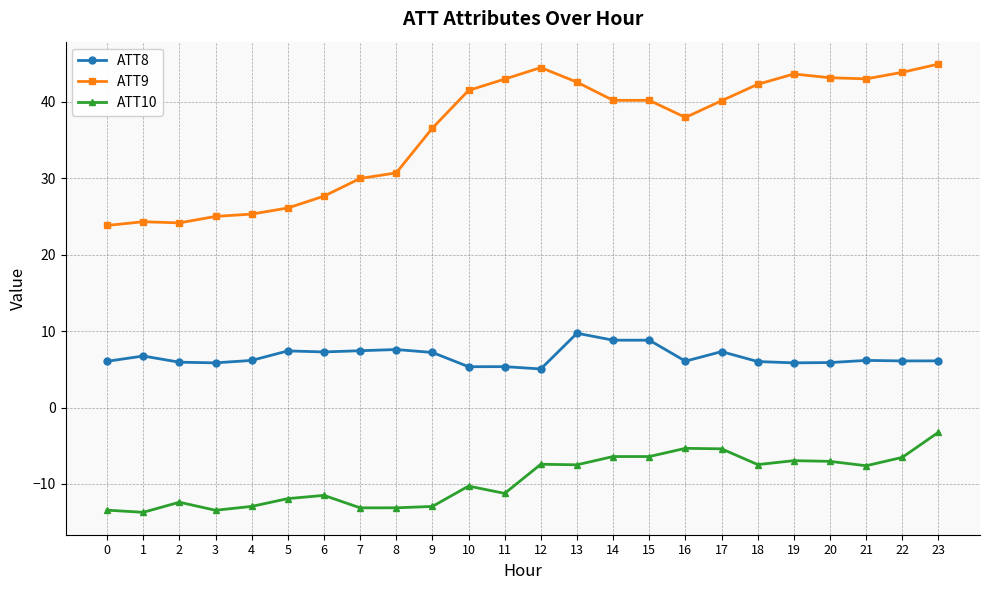

How many data points does each series have?

24